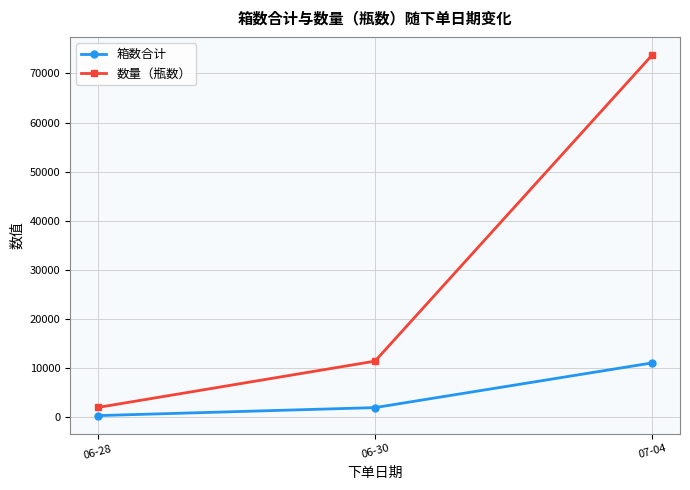

What is the minimum value for 数量（瓶数）?

1920